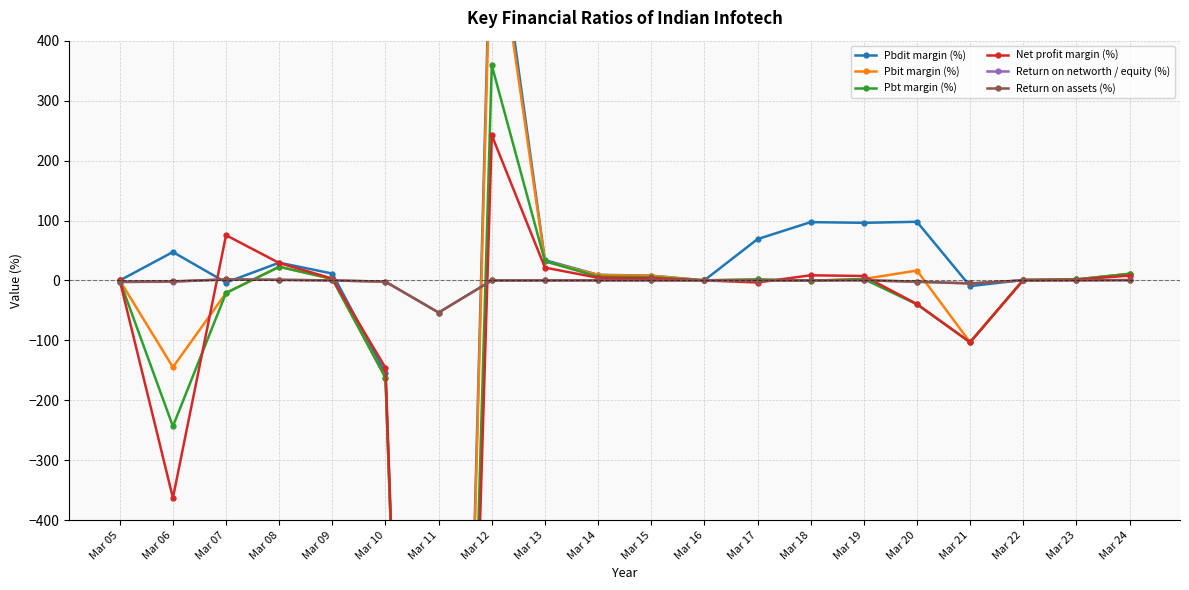

How many values in Return on networth / equity (%) are below zero?

7